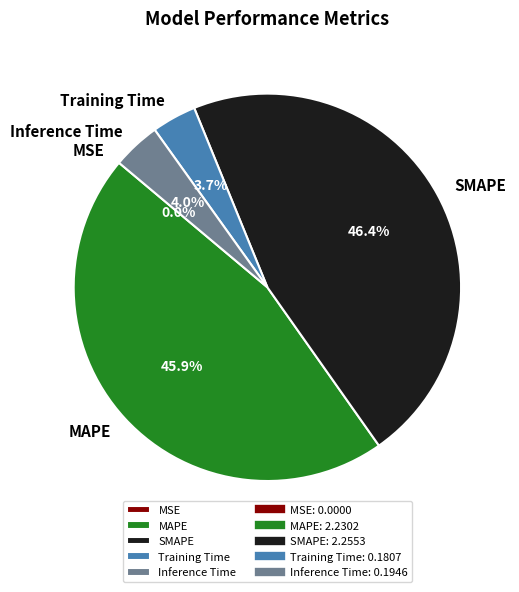

How much of the chart is everything except MAPE?

54.1%